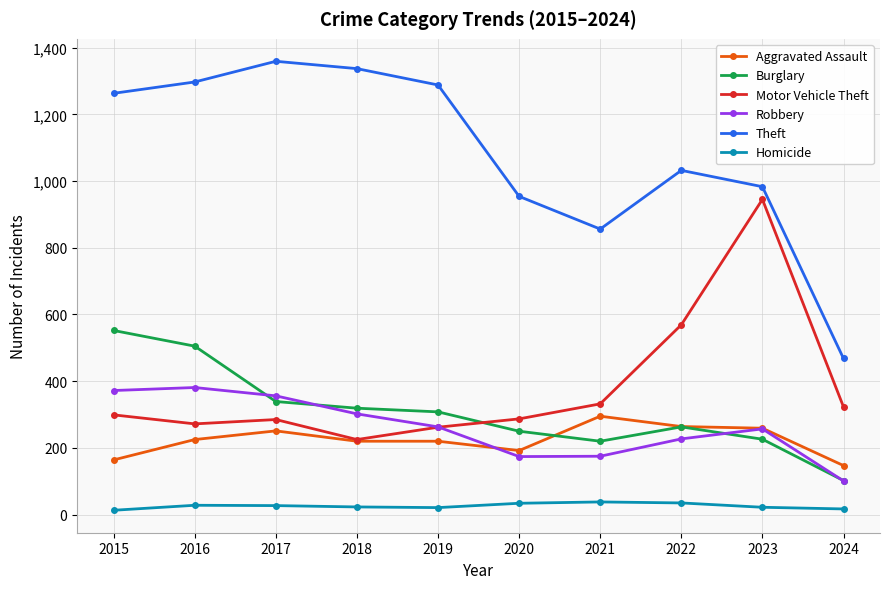

True or false: Motor Vehicle Theft has more than 2 points higher than both neighbors.

False